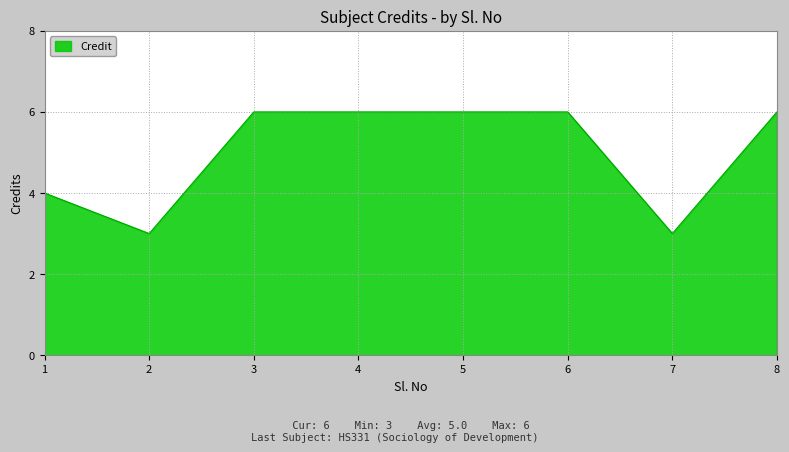

Does the chart have visible grid lines?

Yes